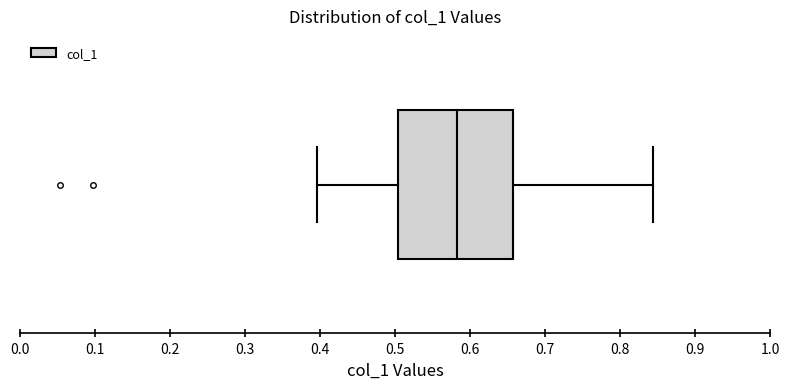

Where does the right whisker of the box end on the x-axis? The values are not printed on the chart, so give them approximately, as read against the axis.

0.84